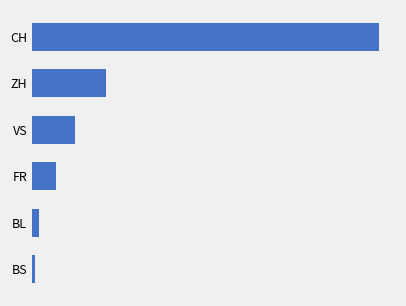

What is the smallest value displayed?

7